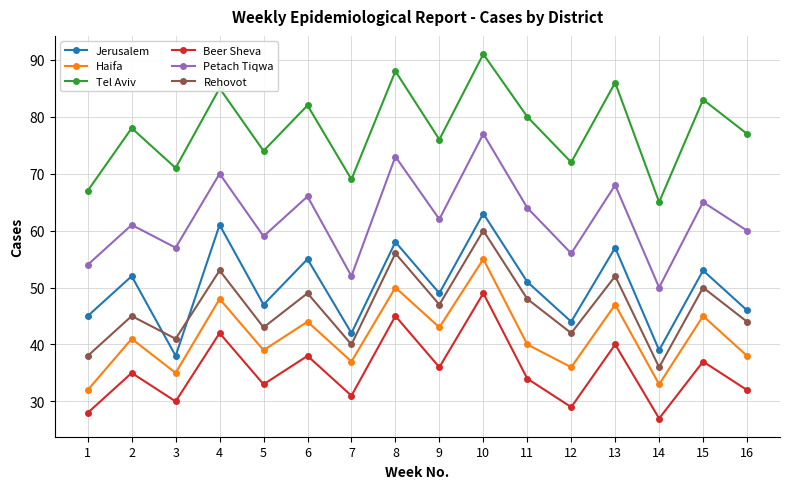

What is the value of the Petach Tiqwa point at the 11th from the left?

64